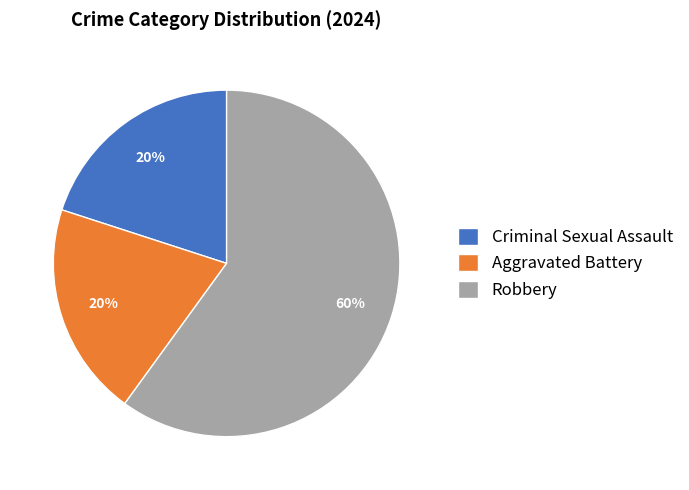

To the nearest percent, what is the difference between the largest and smallest slice percentages?

40%